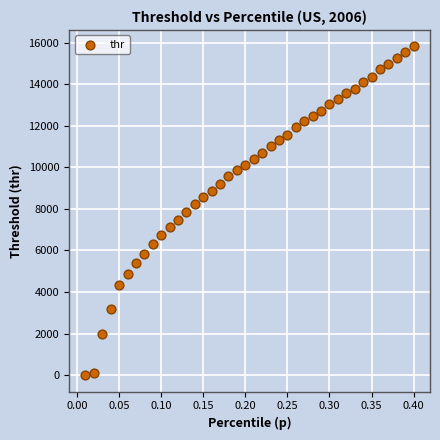

What is the range of X values (max minus min)?

0.4